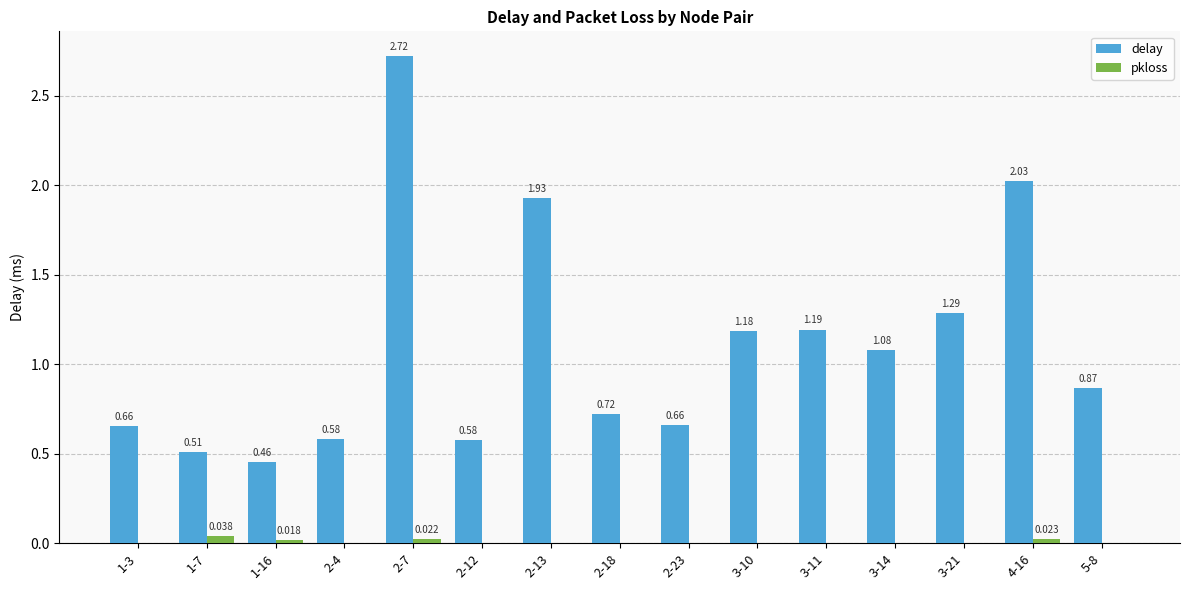

How many categories are shown in the chart?

15